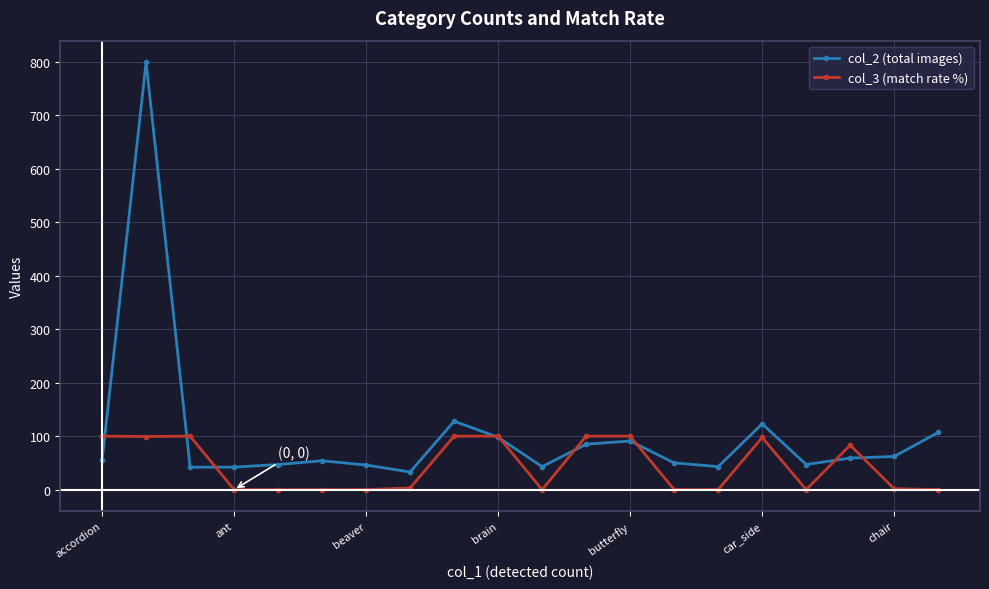

What are all the series names shown in the legend?

col_2 (total images), col_3 (match rate %)